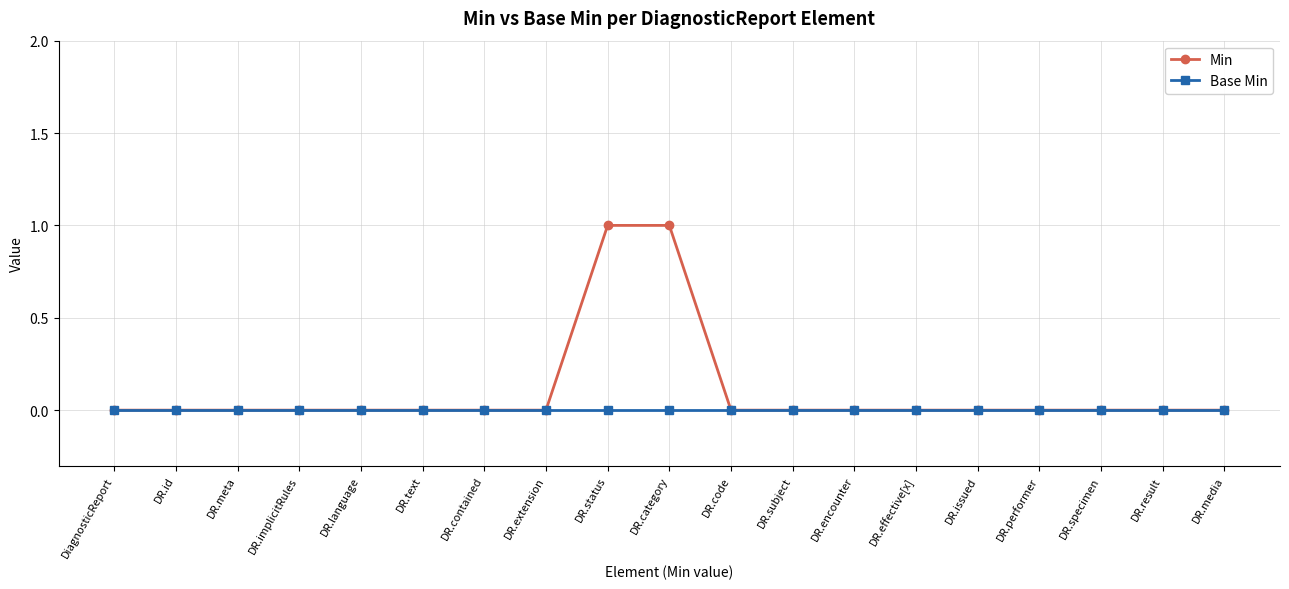

Which series has the widest spread of values?

Min